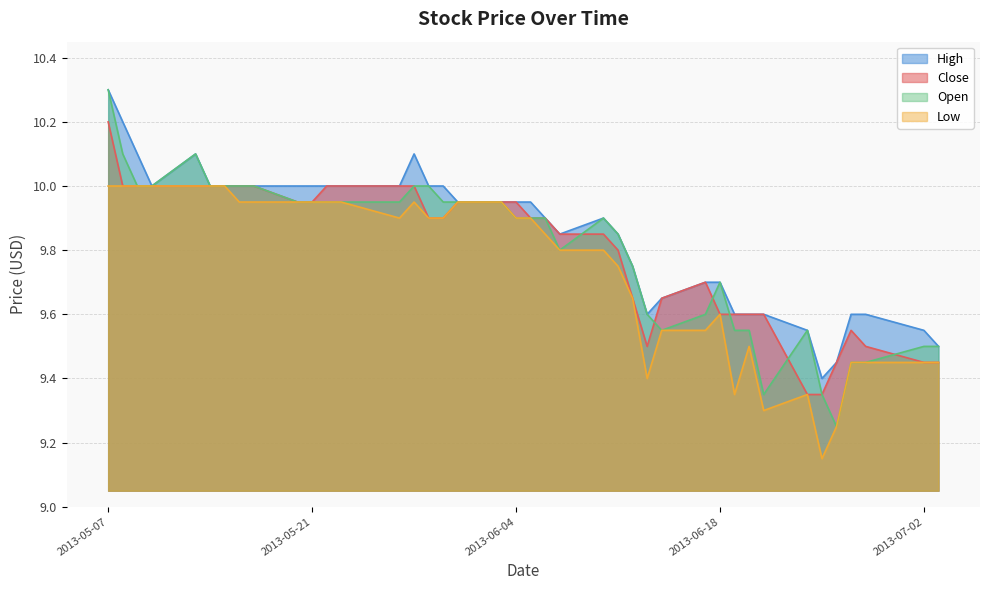

True or false: Low has more than 0 points higher than both neighbors.

True